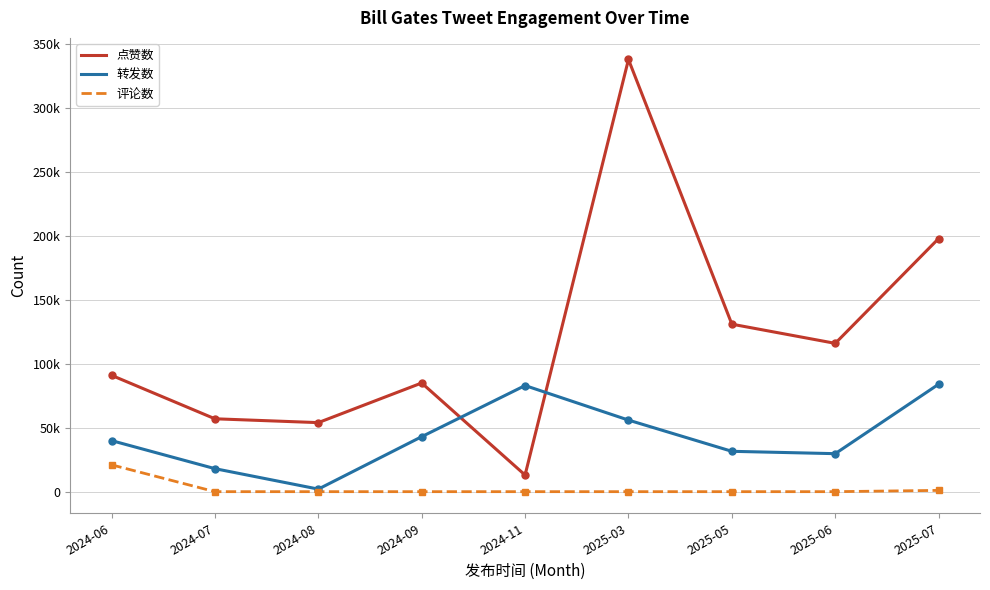

What are all the series names shown in the legend?

点赞数, 转发数, 评论数